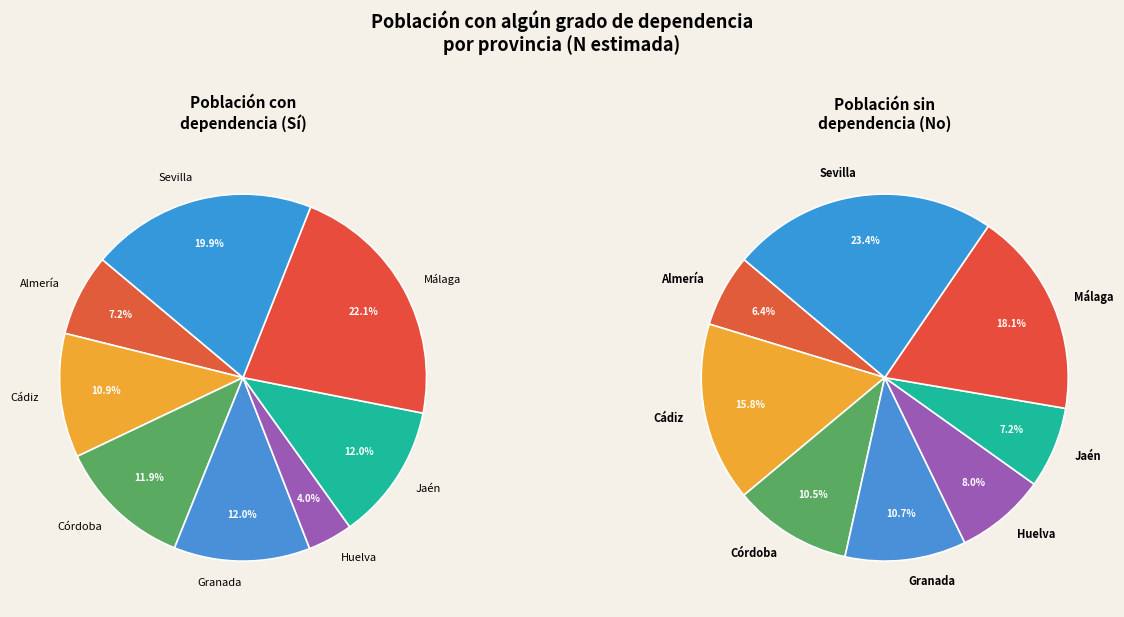

To the nearest percent, what is the average slice percentage?

12%